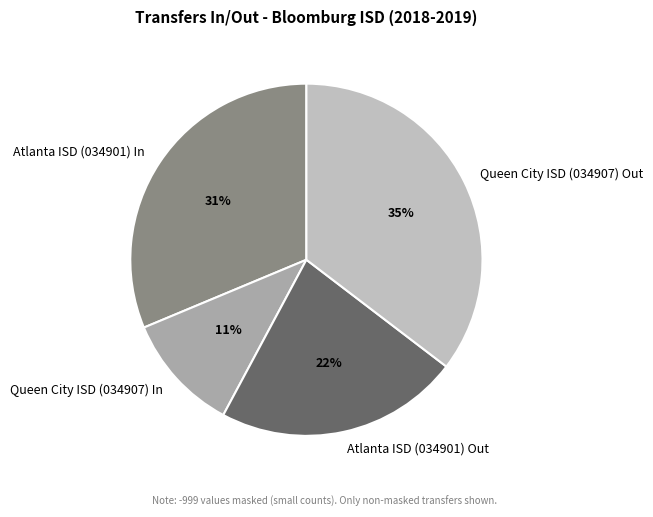

Do Queen City ISD (034907) Out and Atlanta ISD (034901) Out together represent more than half of the pie?

Yes